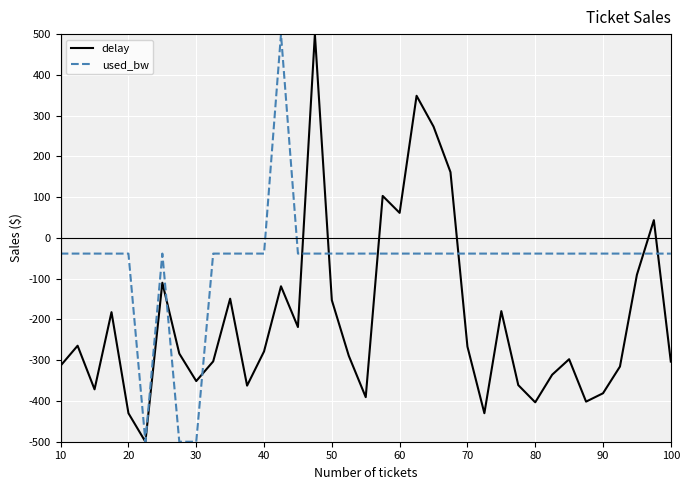

How many positive values does the used_bw series have?

1